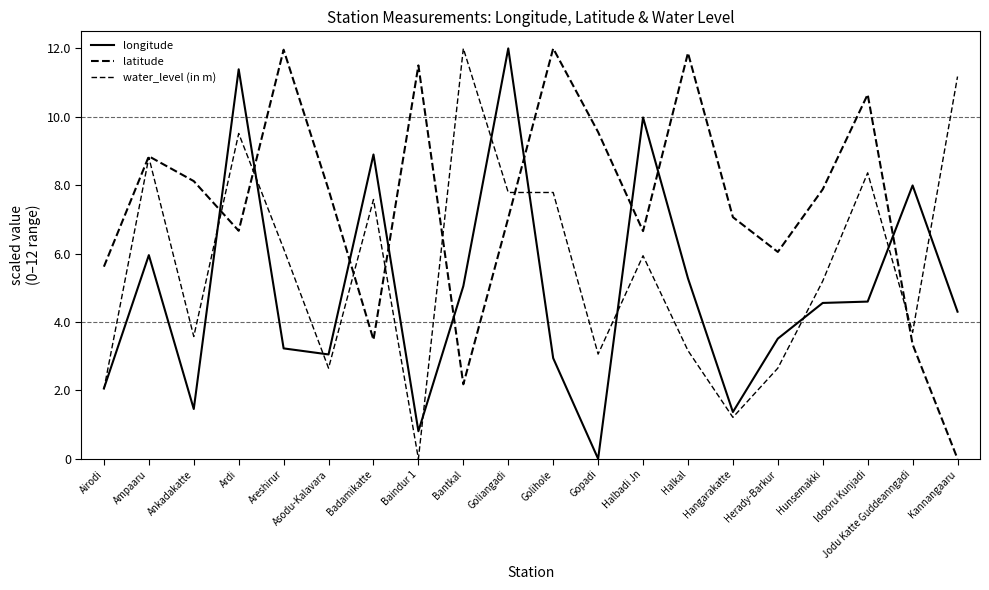

True or false: latitude has more than 0 points higher than both neighbors.

True